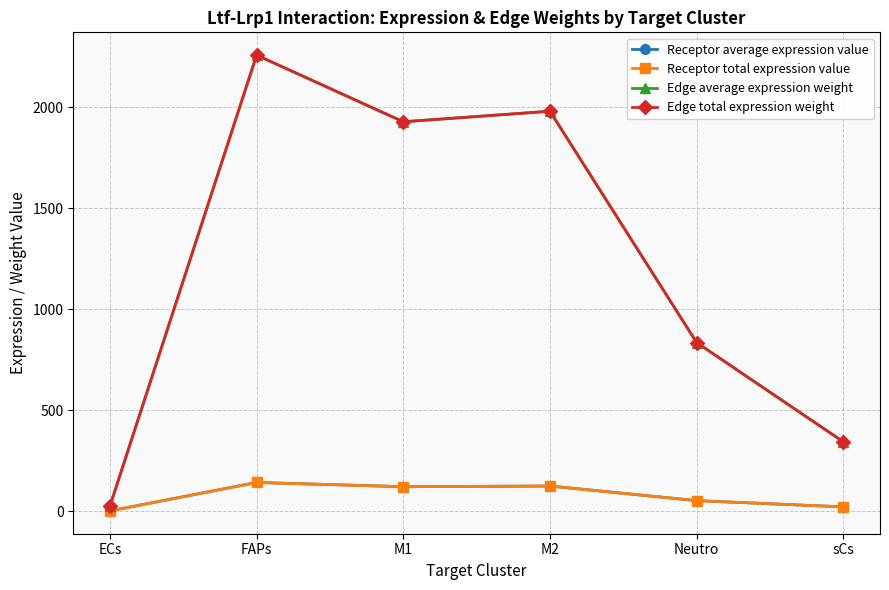

Is this an area chart (filled region under the line)?

No